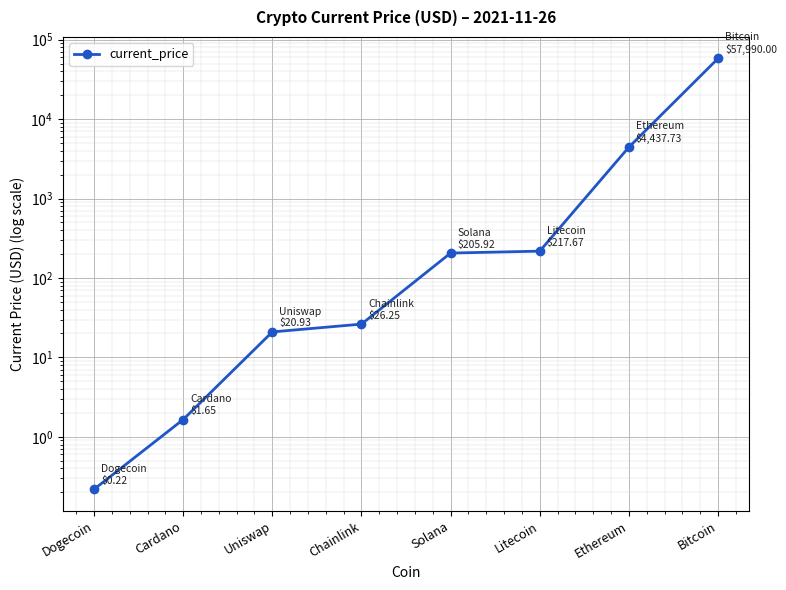

What is the change in value from Dogecoin to Solana?

+205.7